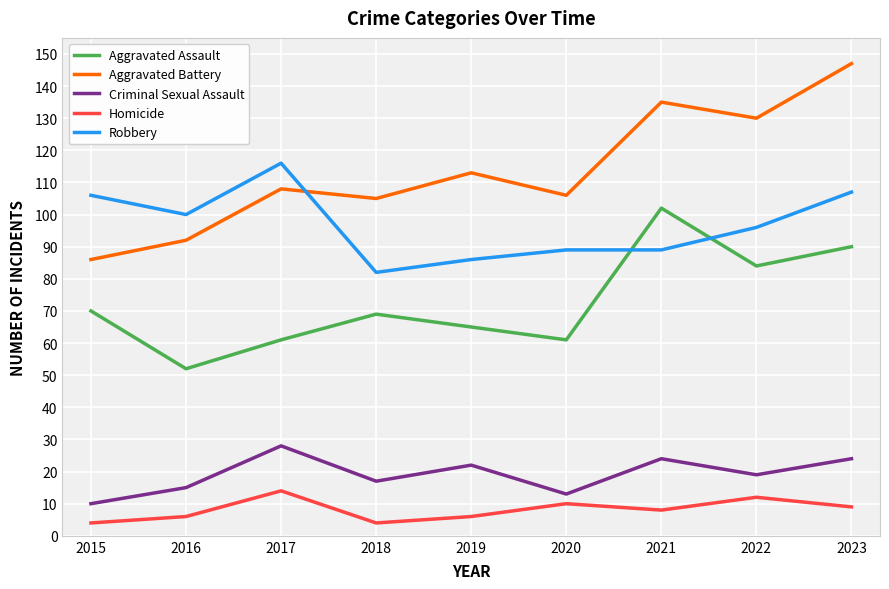

List the series in order of their peak value, highest first.

Aggravated Battery, Robbery, Aggravated Assault, Criminal Sexual Assault, Homicide